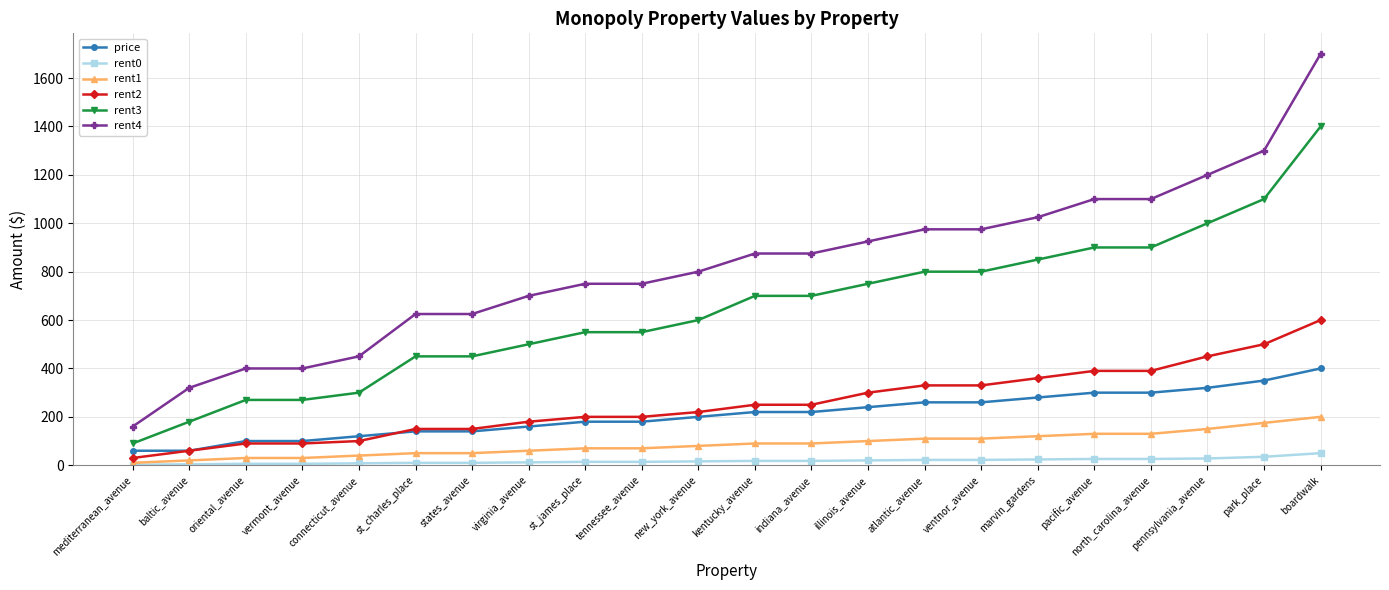

True or false: rent0 has a value of 10 at states_avenue.

True